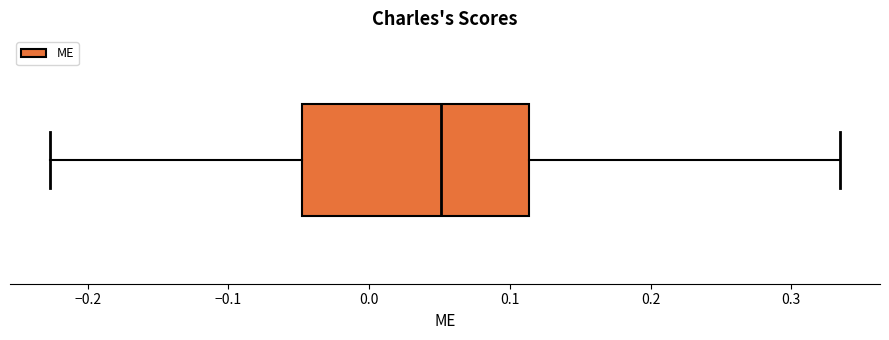

Where is the left edge of the box on the x-axis? The values are not printed on the chart, so give them approximately, as read against the axis.

-0.05